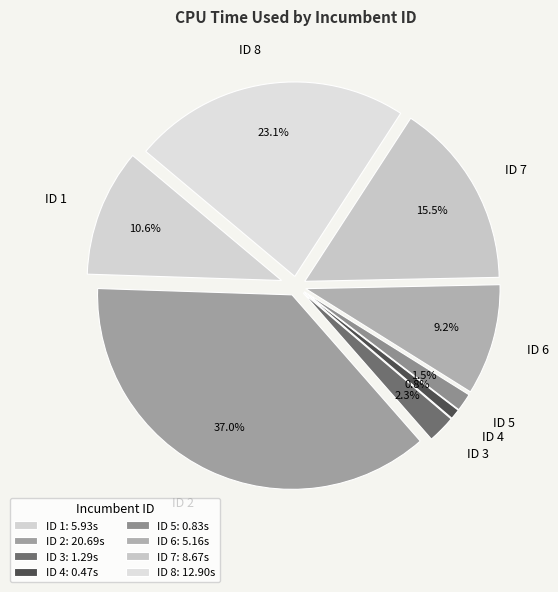

To the nearest percent, what is the average slice percentage?

12%